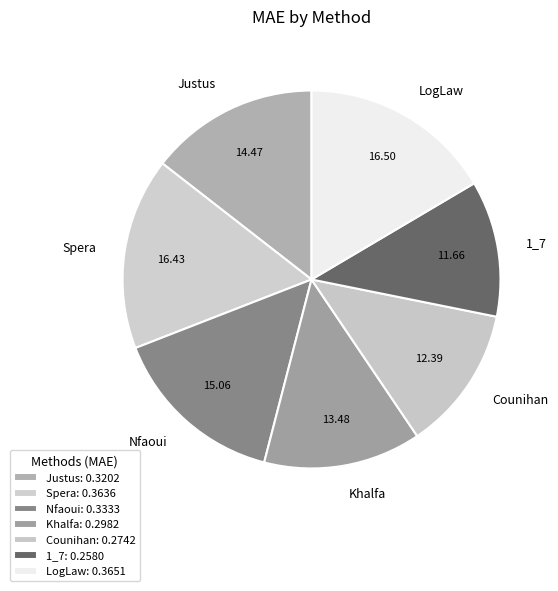

How many slices are in this pie chart?

7